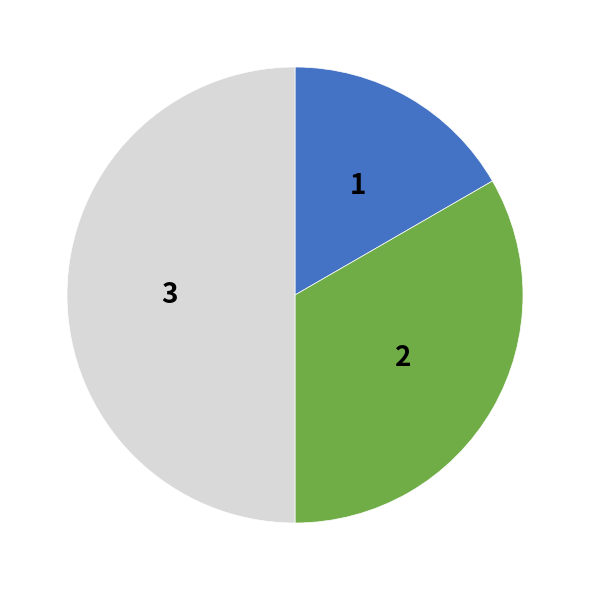

Is it true that 1 is 17% of the pie?

True